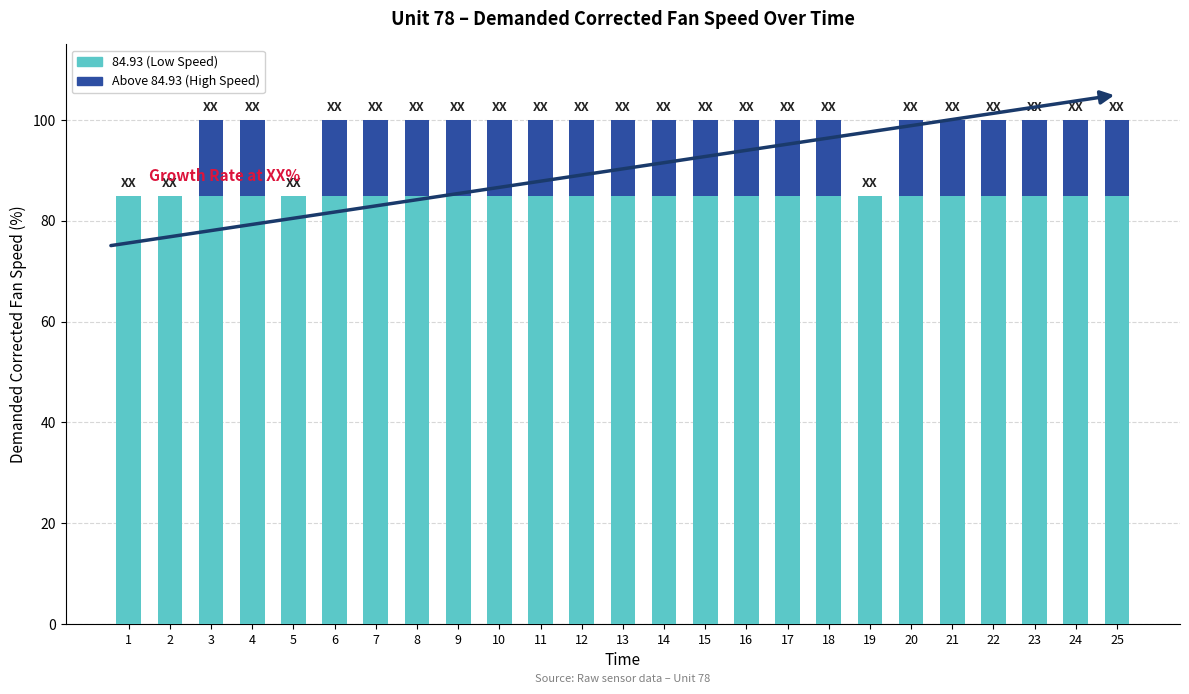

Count the number of categories in the chart.

25